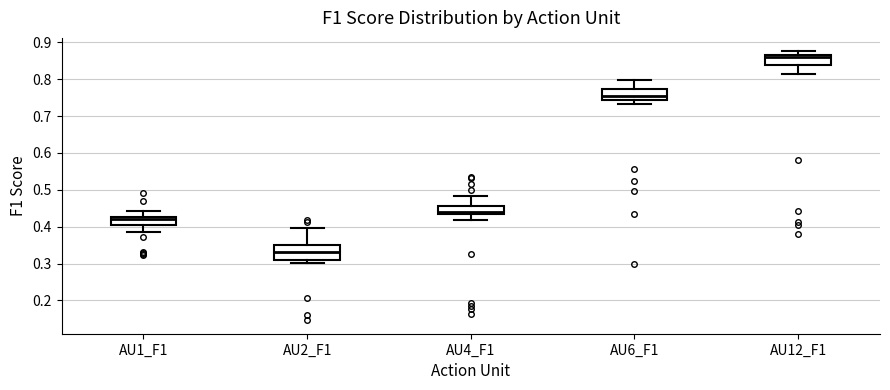

Reading left to right, read every box against the y-axis: the position of its median line, the range the box covers, and the ends of its whiskers. The values are not printed on the chart, so give them approximately, as read against the axis.

AU1_F1: median 0.42, box 0.40 to 0.43, whiskers 0.39 to 0.44
AU2_F1: median 0.33, box 0.31 to 0.35, whiskers 0.30 to 0.40
AU4_F1: median 0.44, box 0.43 to 0.46, whiskers 0.42 to 0.48
AU6_F1: median 0.75, box 0.74 to 0.77, whiskers 0.73 to 0.80
AU12_F1: median 0.86, box 0.84 to 0.87, whiskers 0.81 to 0.88